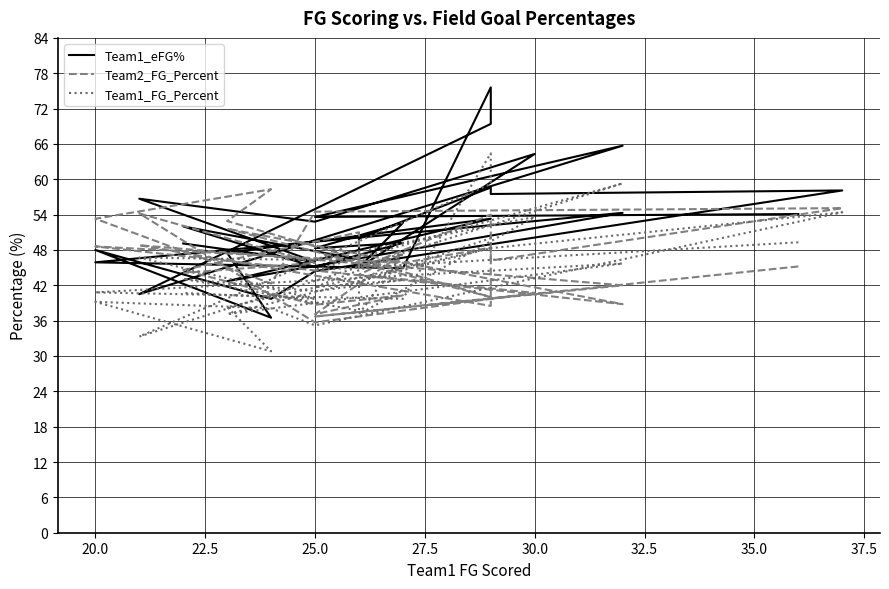

What is the value of the Team1_FG_Percent point at the 19th from the left?

50.0